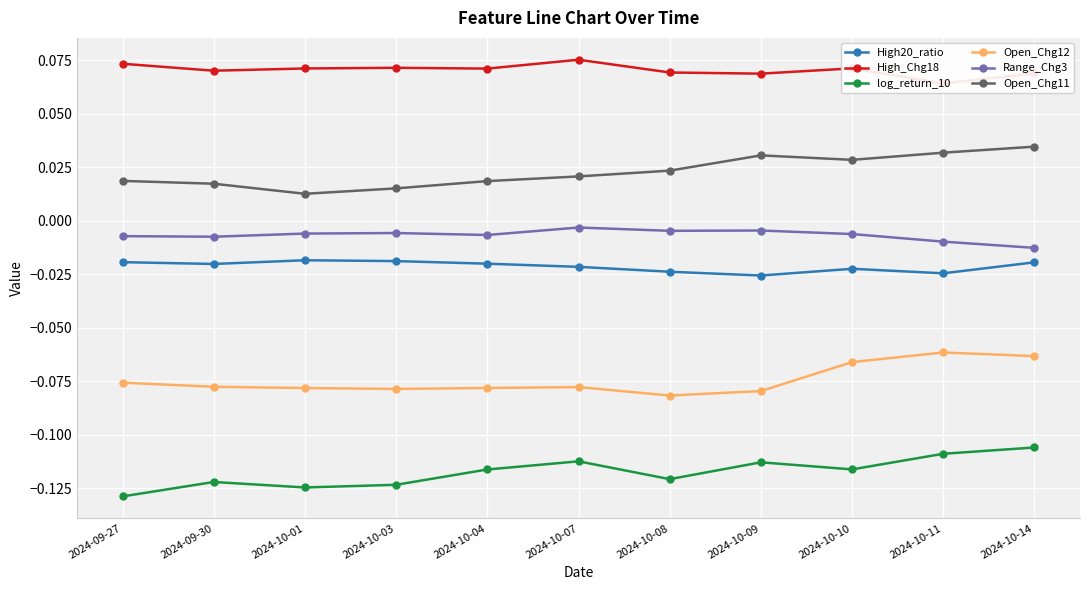

True or false: Range_Chg3 and Open_Chg12 cross at least once.

False